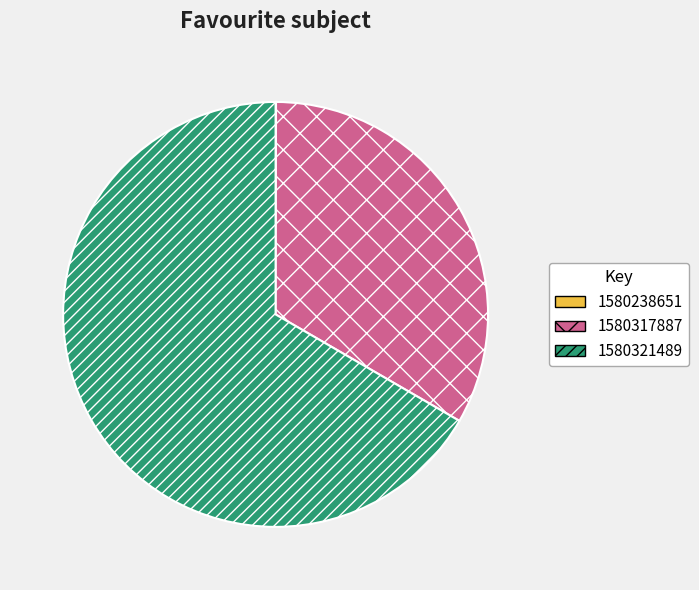

The 1580317887 slice represents 27% of the pie. True or false?

False